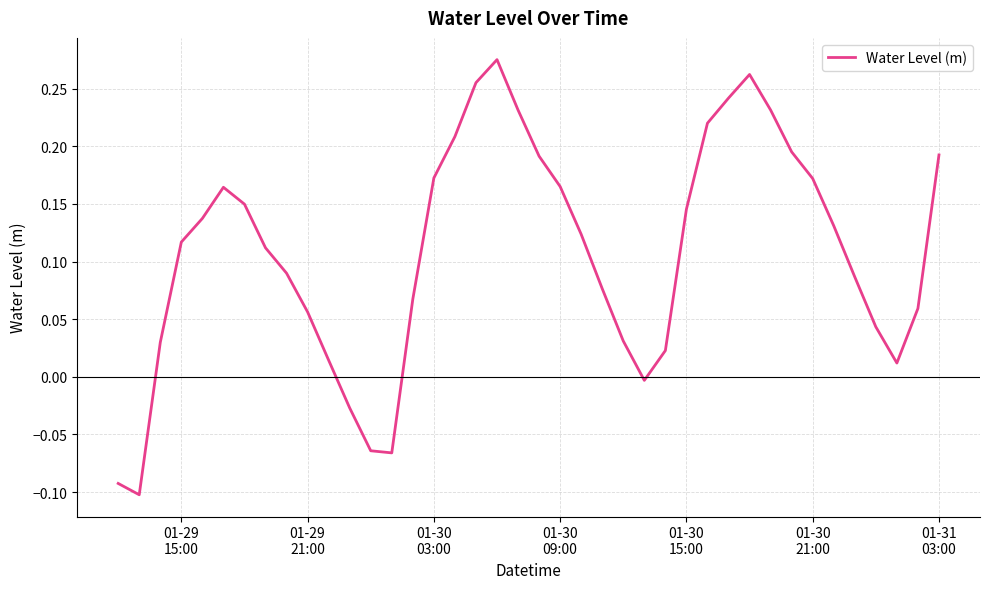

What is the difference between the maximum and minimum values?

0.4